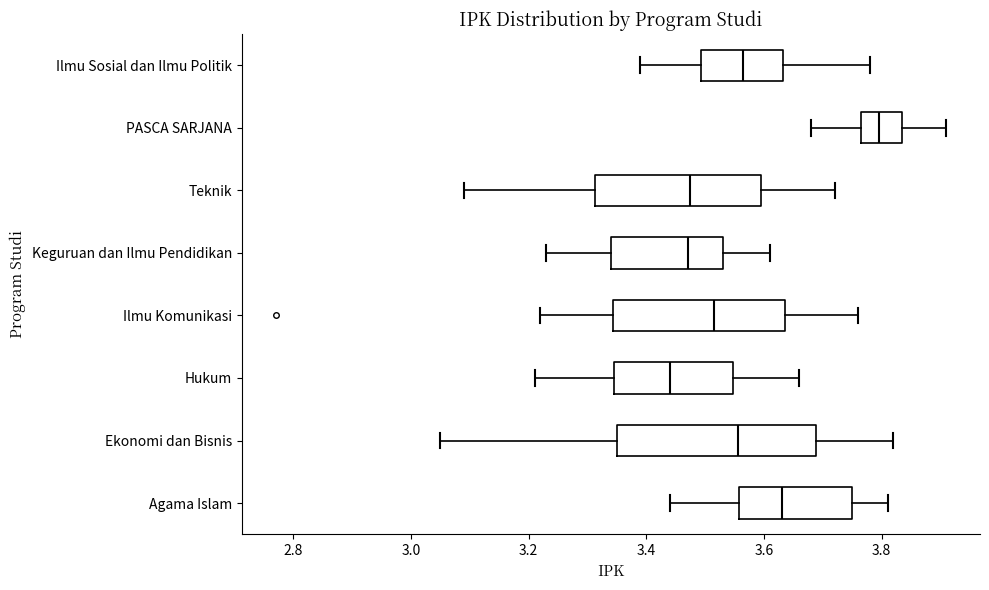

Which box has the furthest to the right median line?

PASCA SARJANA